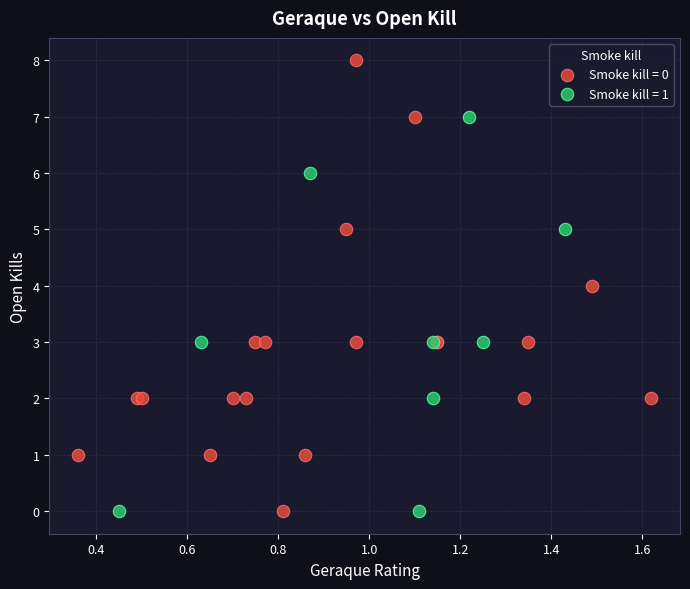

Which series reaches the maximum Y coordinate?

Smoke kill = 0